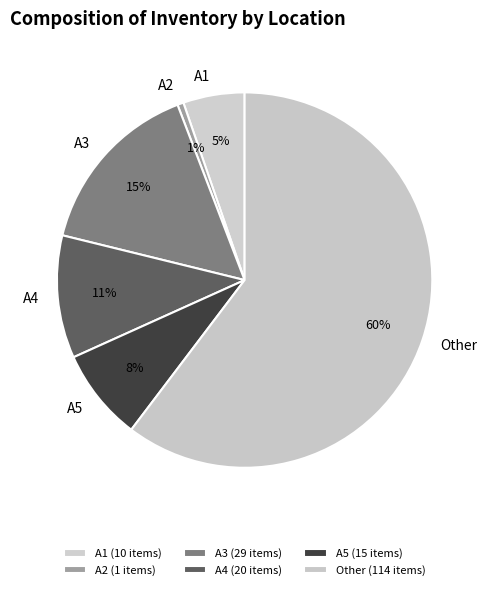

Between A5 and A1, which is larger?

A5